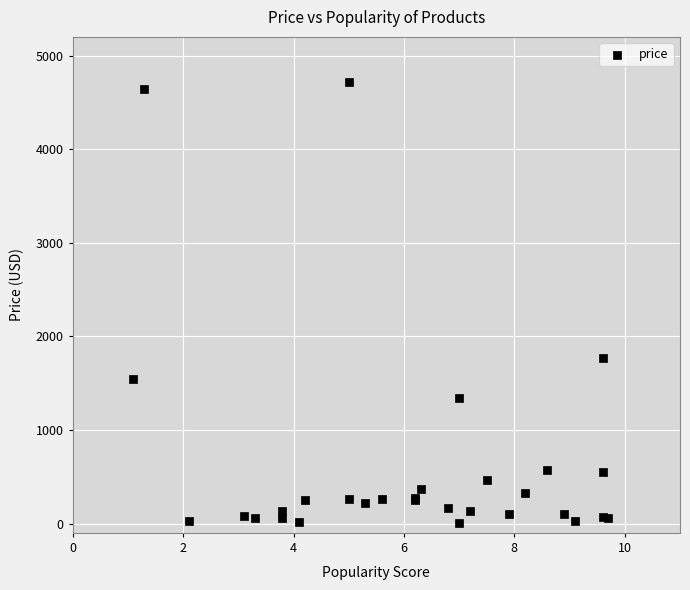

What Y value in the scatter plot is closest to 2364?

1763.4